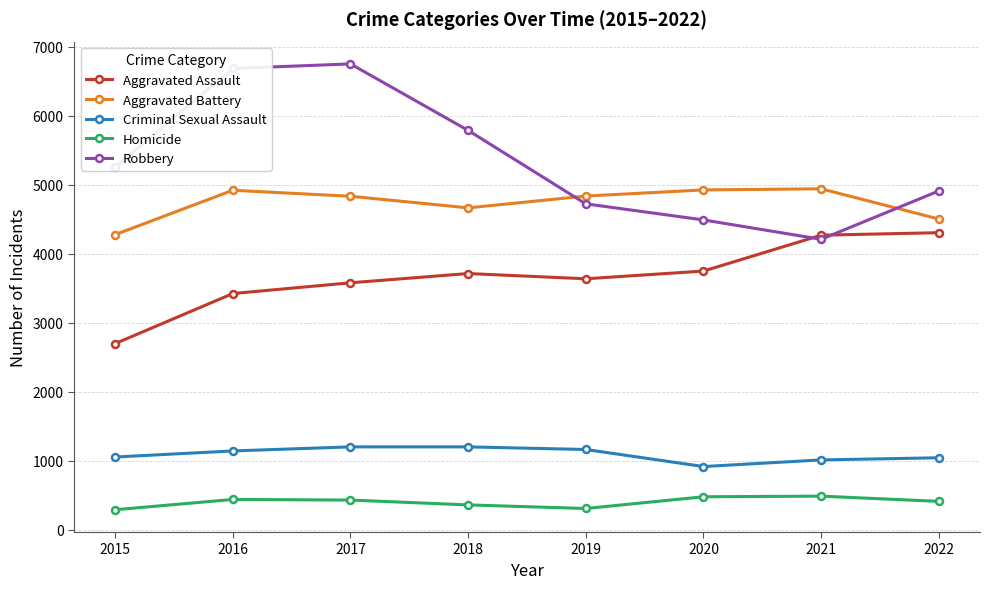

At which category does Robbery reach its first local valley?

2021